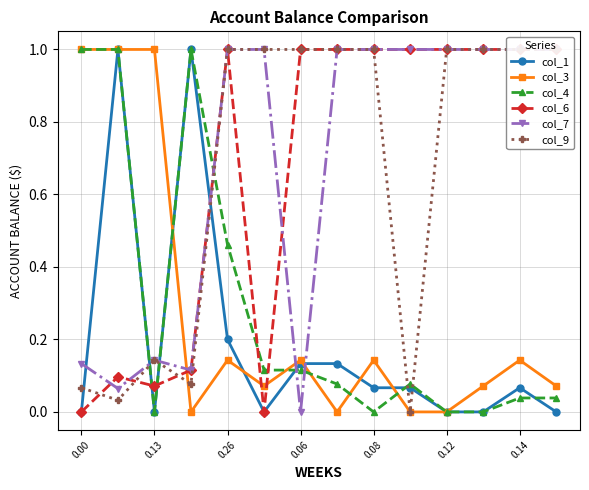

True or false: col_1 has more than 1 interior local peaks.

True